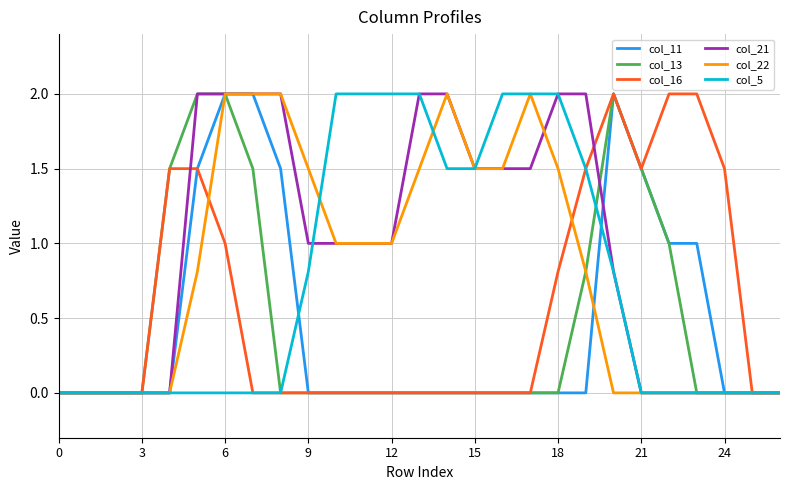

Does the chart display data point markers on the line(s)?

No